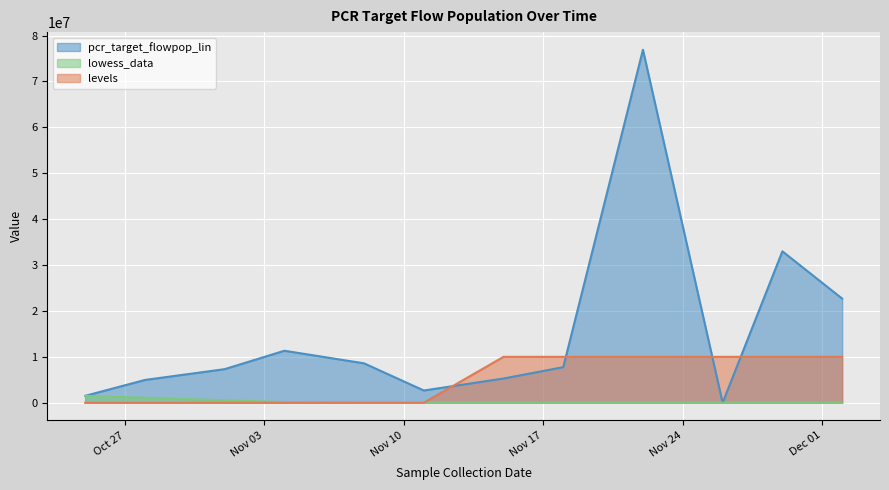

Reading left to right, extract all data points from this chart.

lowess_data: 1498125.5	1089545.8	544772.9	136193.2	0.0	0.0	0.0	0.0	0.0	0.0	0.0	0.0
pcr_target_flowpop_lin: 1498125.5	4963511.9	7315099.3	11328220.7	8585926.4	2667029.0	5277086.1	7752962.8	76897515.0	0.0	32985492.4	22683796.9
levels: 0.0	0.0	0.0	0.0	0.0	0.0	10000000.0	10000000.0	10000000.0	10000000.0	10000000.0	10000000.0